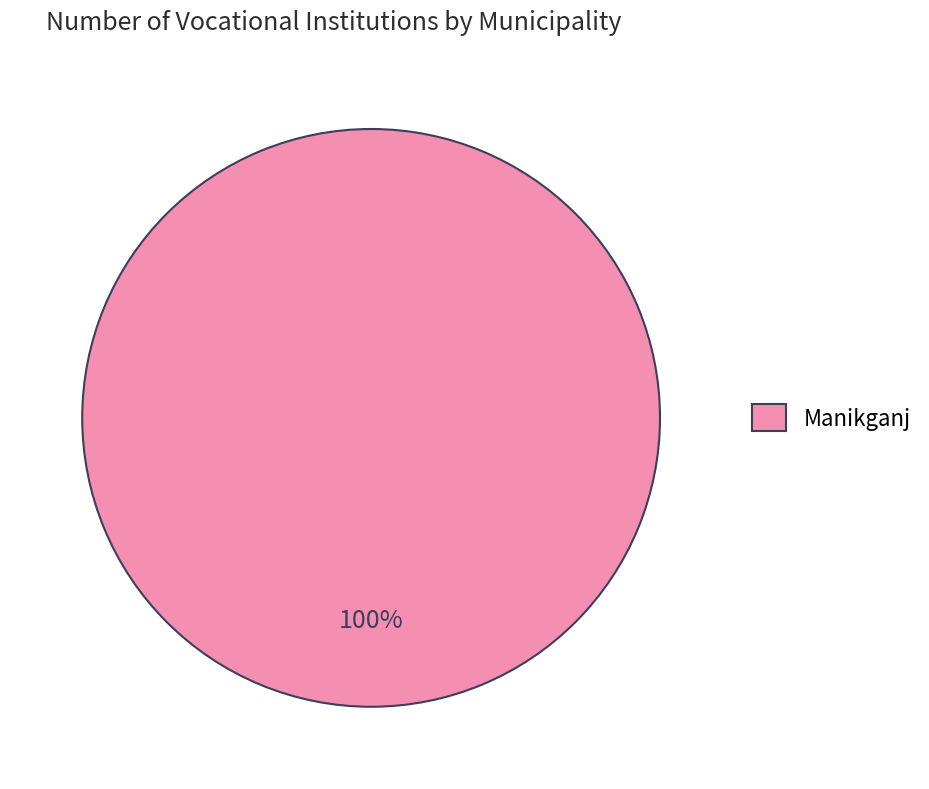

Is it true that Manikganj is 100% of the pie?

True